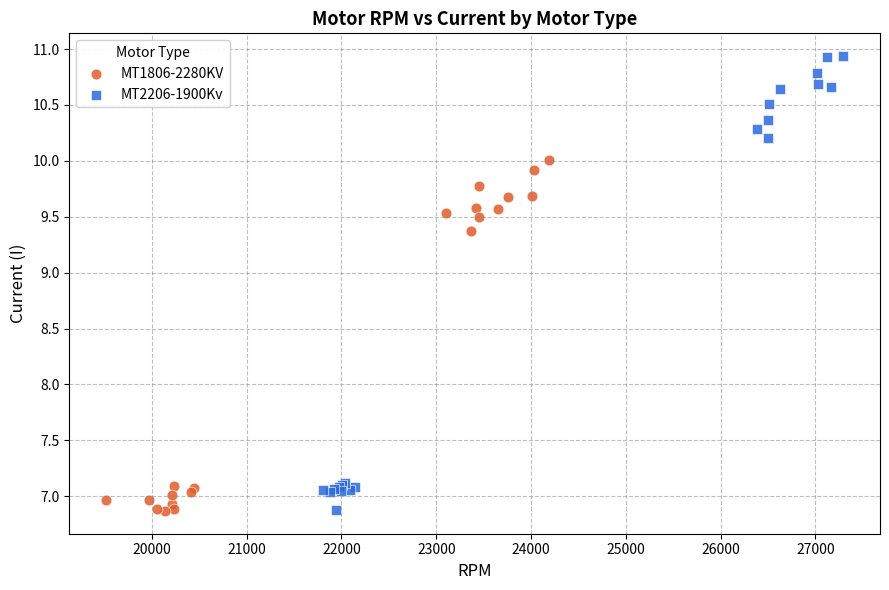

Which series has the widest spread of Y values?

MT2206-1900Kv